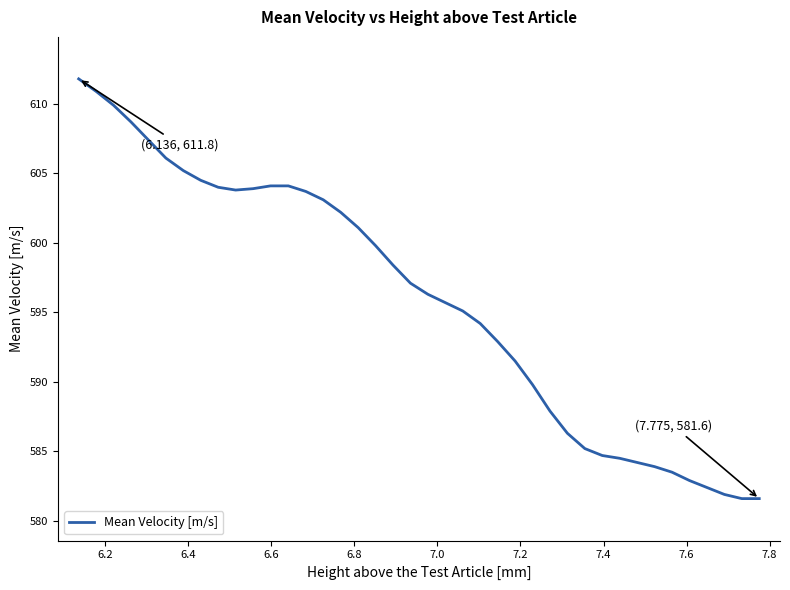

True or false: there are more than 1 points higher than both neighbors.

False